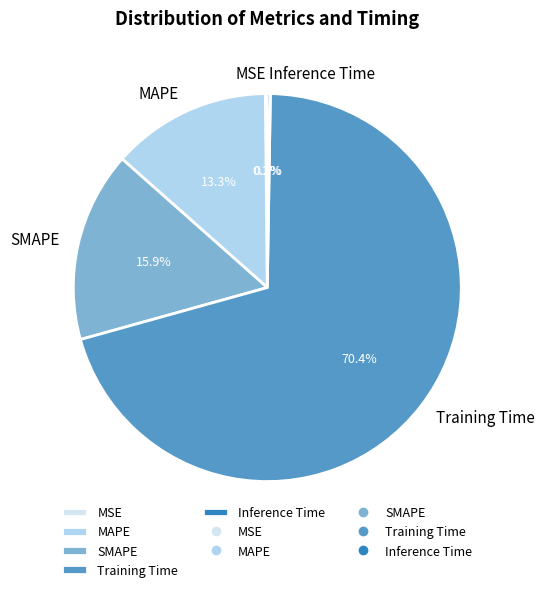

To the nearest percent, what is the combined percentage of Training Time and SMAPE?

86%